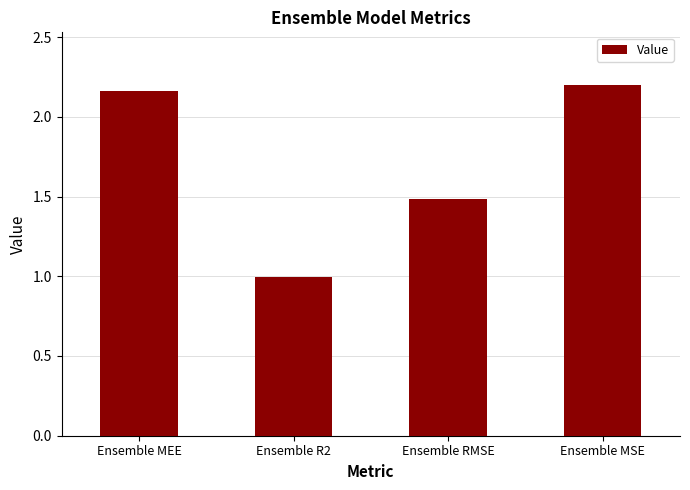

At which category does the chart reach its peak across all series?

Ensemble MSE